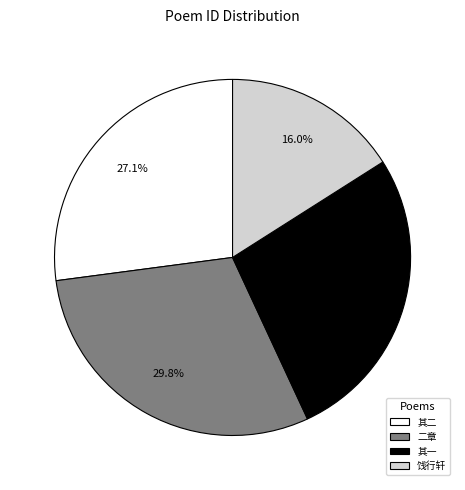

Combined, do 其二 and 饯行轩 account for over 50%?

No